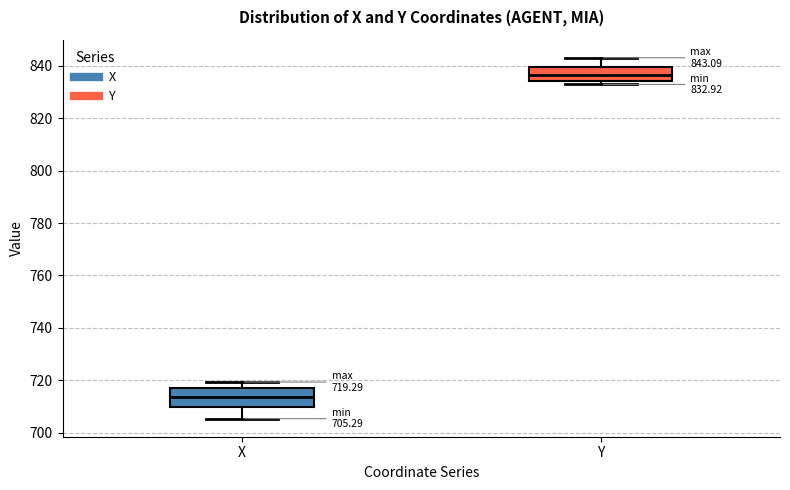

Which box has the highest median line?

Y